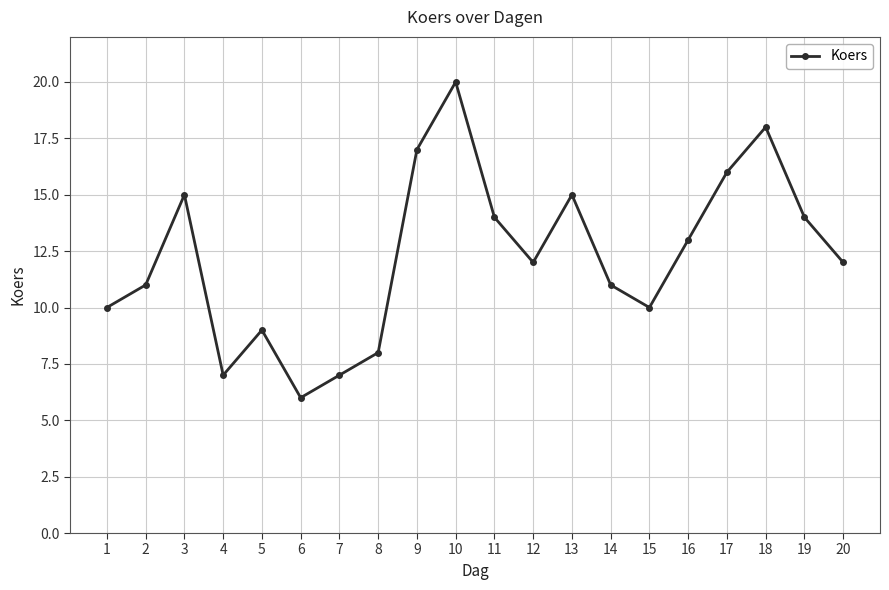

Count the number of categories in the chart.

20